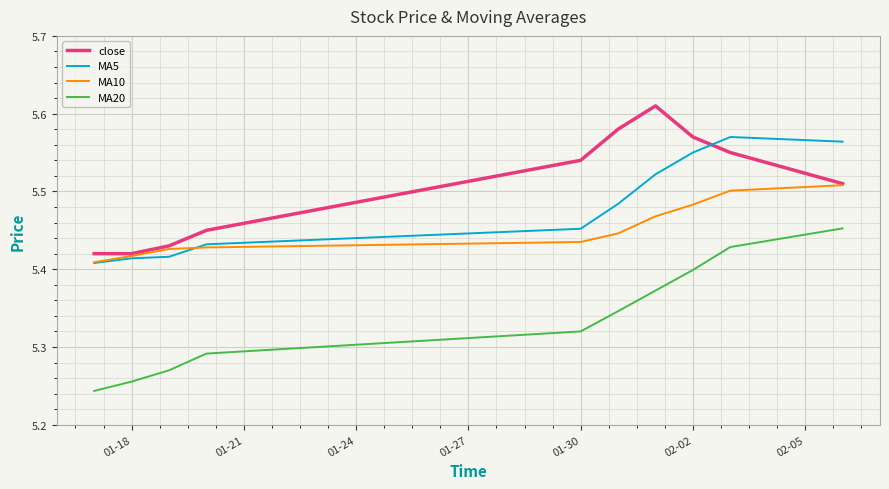

List the series in order of their peak value, highest first.

close, MA5, MA10, MA20